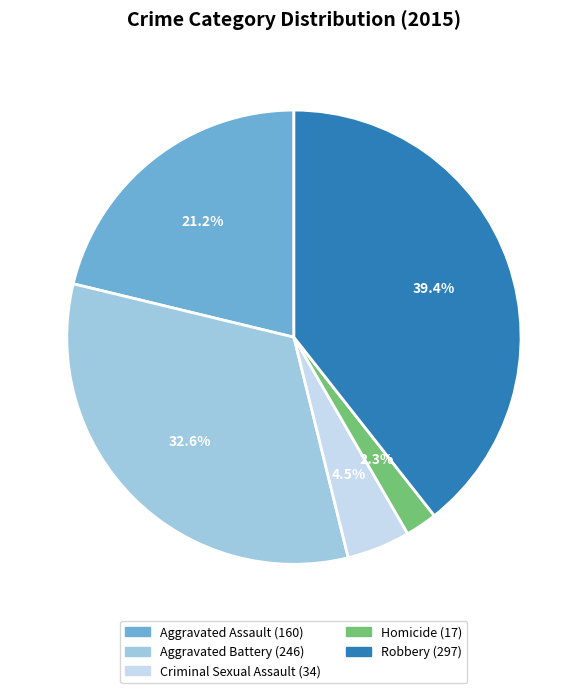

To the nearest percent, what is the combined percentage of Aggravated Battery and Homicide?

35%